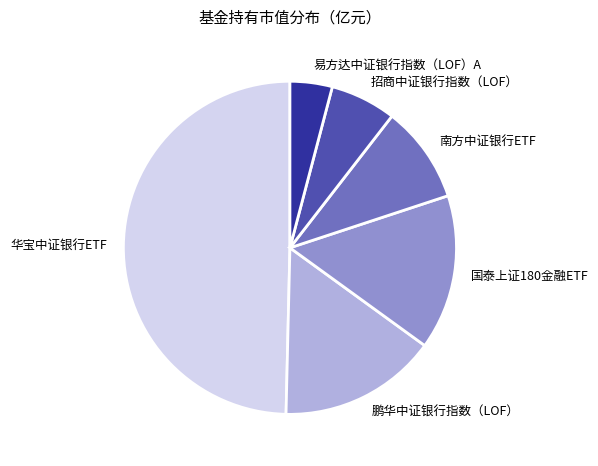

What is the smallest slice in the pie chart?

易方达中证银行指数（LOF）A